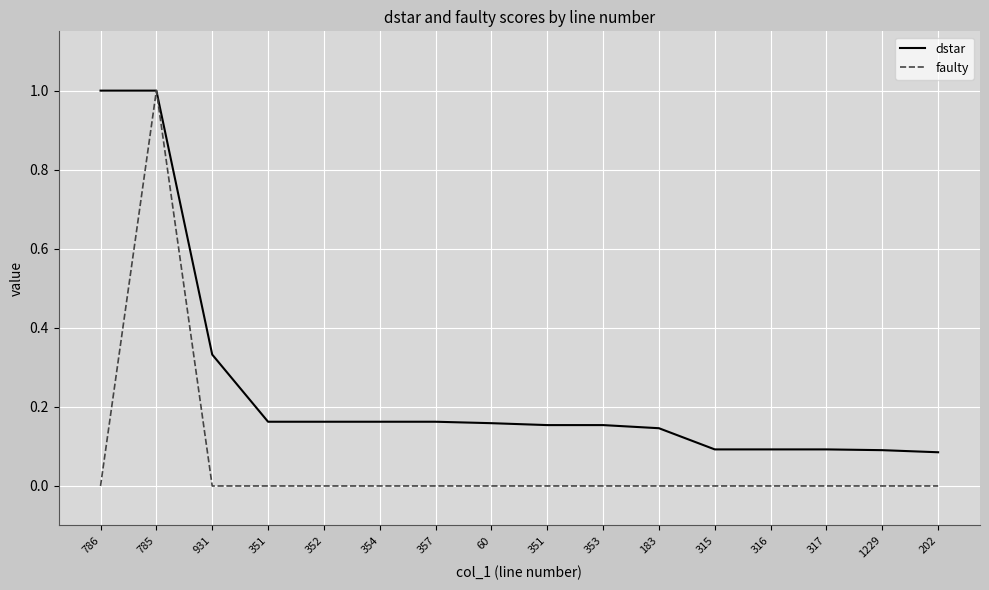

List the series in order of their peak value, highest first.

dstar, faulty